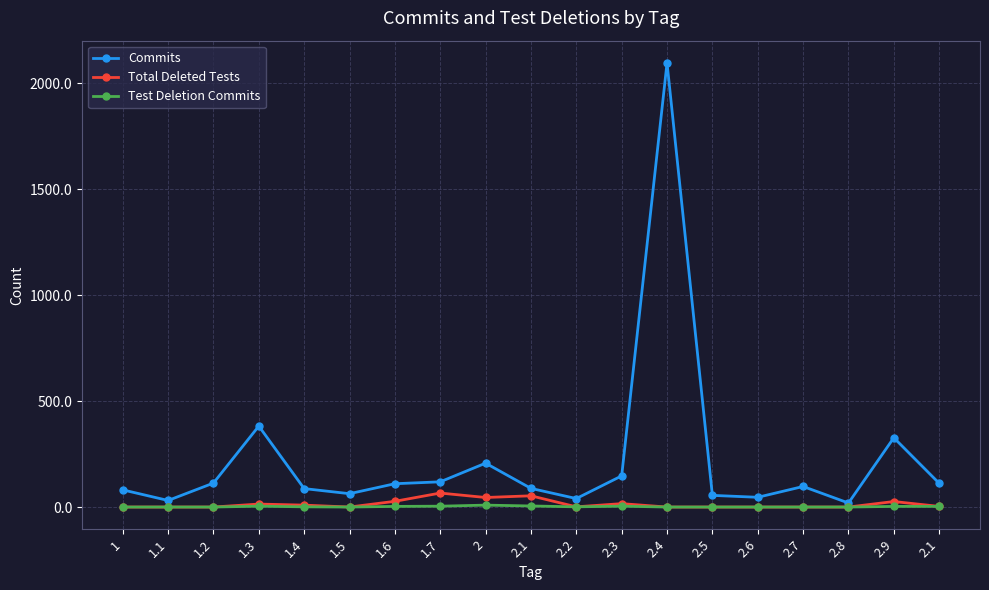

Which series has the largest total across all categories?

Commits